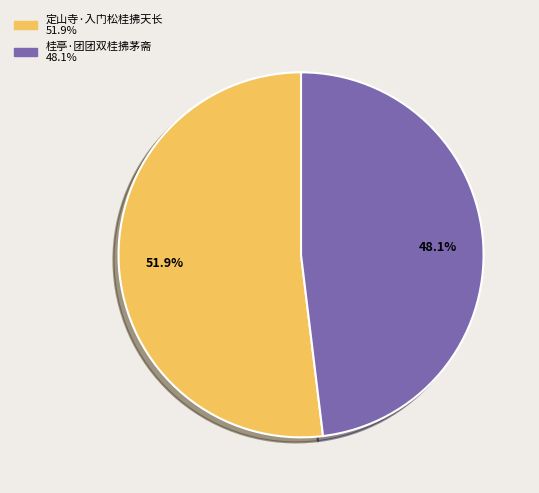

Which slice is the smallest?

桂亭·团团双桂拂茅斋